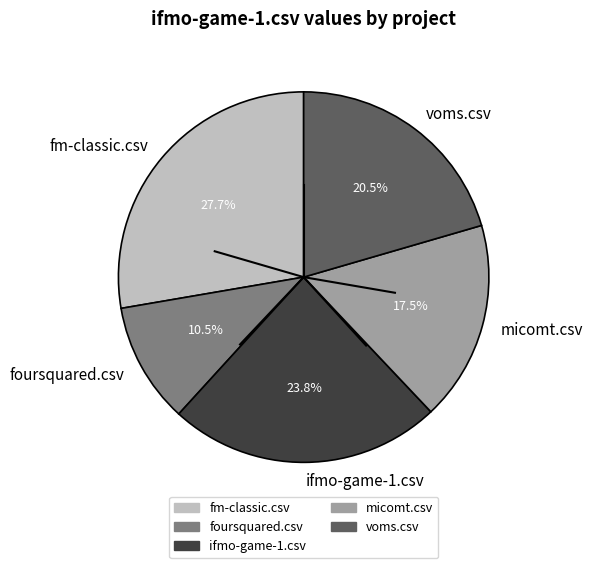

Count the number of slices in the pie.

5